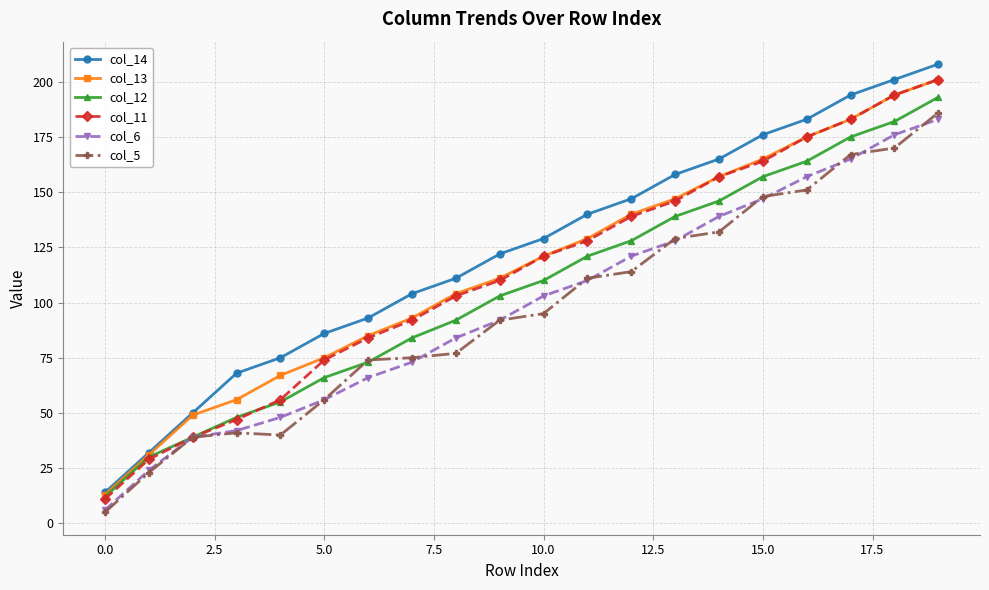

Which series has the widest spread of values?

col_14